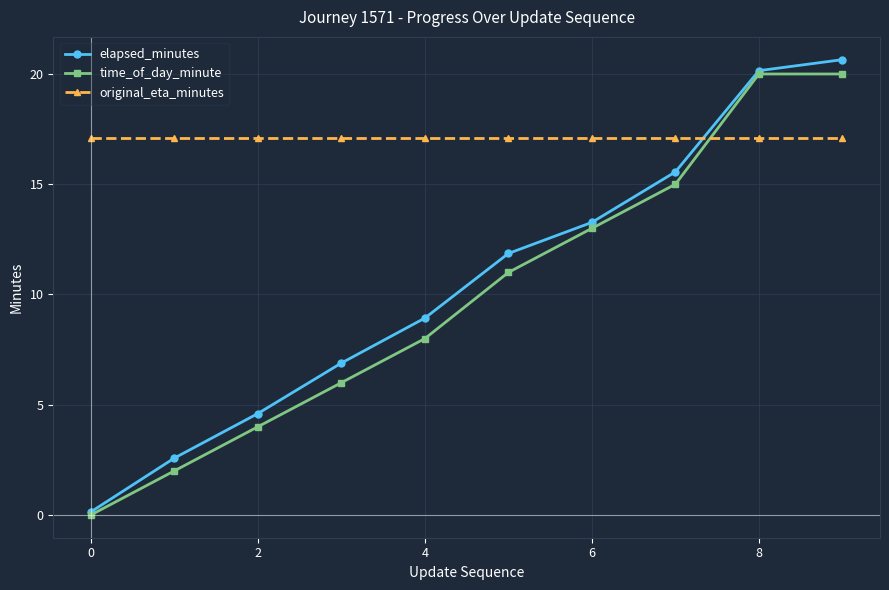

Which series has the widest spread of values?

elapsed_minutes